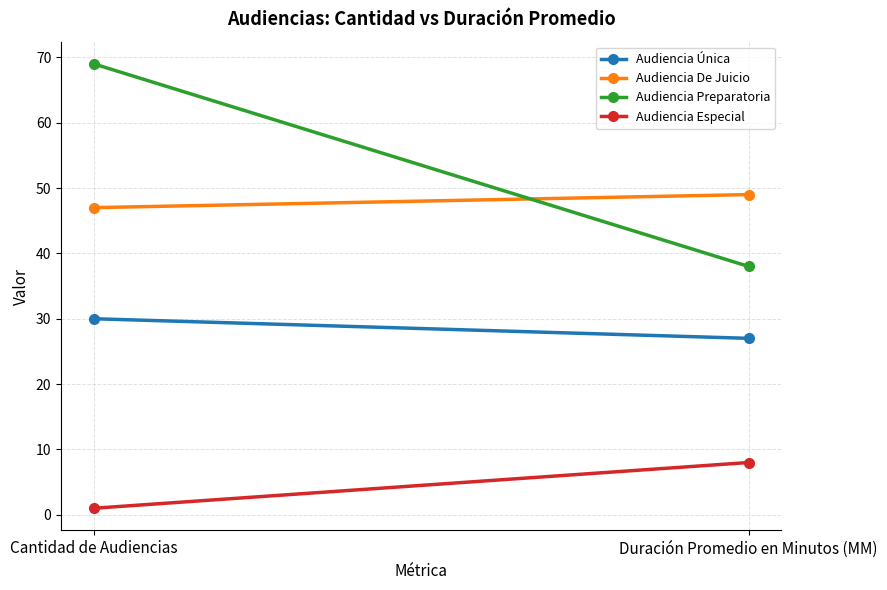

What is the maximum value shown in the chart?

69